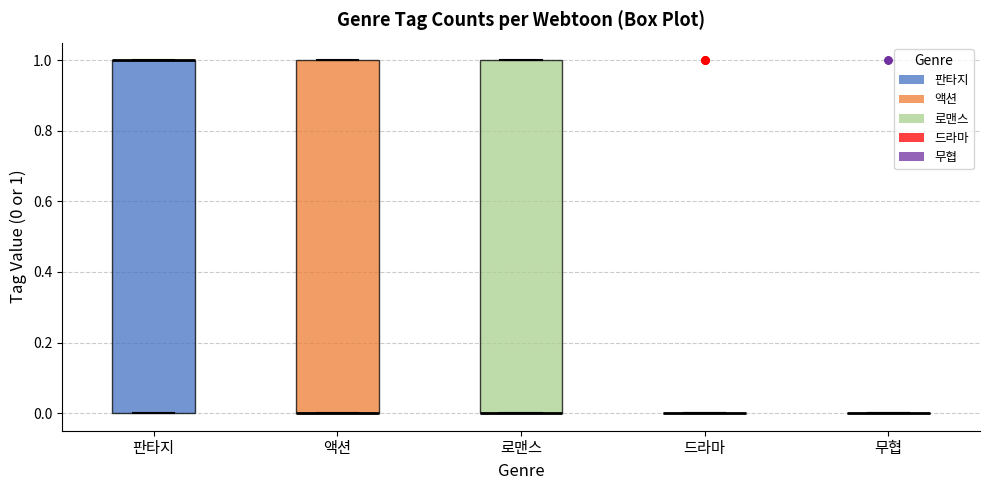

Reading left to right, transcribe this box plot: for each box, give where its median line is, the range the box spans, and where its two whiskers end, as read against the y-axis. The values are not printed on the chart, so give them approximately, as read against the axis.

판타지: median 1 (drawn on the box's upper edge), box 0 to 1, whiskers 0 to 1
액션: median 0 (drawn on the box's lower edge), box 0 to 1, whiskers 0 to 1
로맨스: median 0 (drawn on the box's lower edge), box 0 to 1, whiskers 0 to 1
드라마: box collapsed to a line at 0, whiskers 0 to 0
무협: box collapsed to a line at 0, whiskers 0 to 0